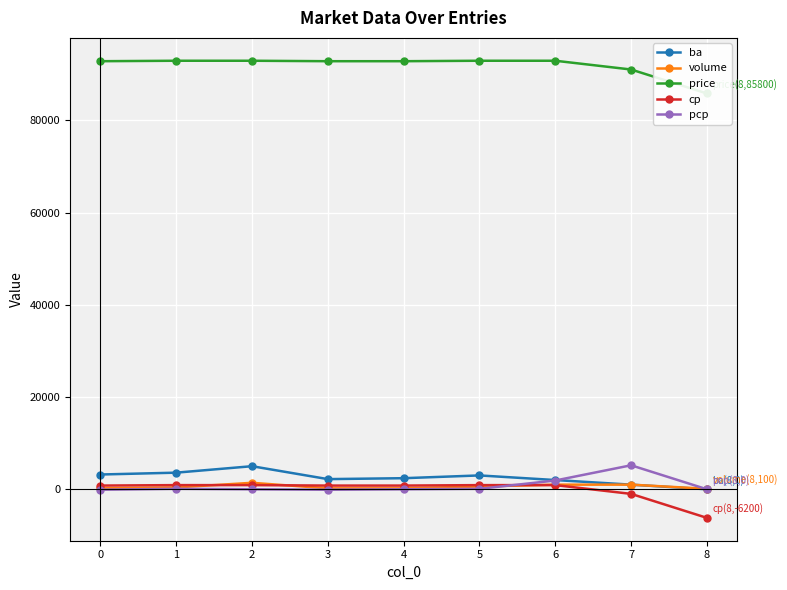

True or false: cp has more than 2 points higher than both neighbors.

False